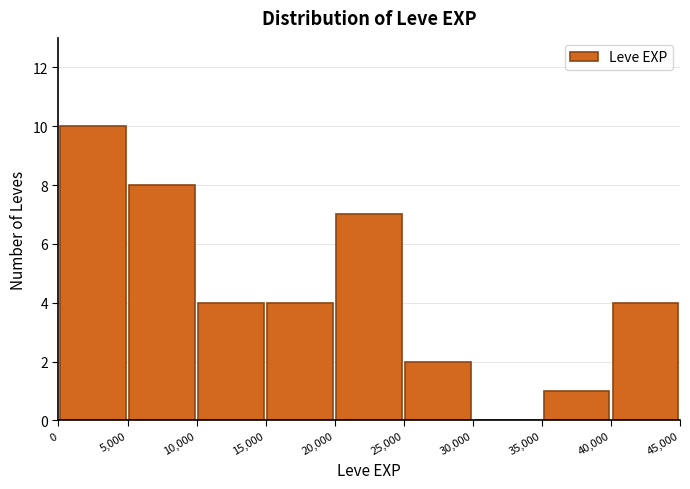

Reading left to right, list every bar in this chart as the range it spans on the x-axis followed by its height. The values are not printed on the chart, so give them approximately, as read against the axis.

0 to 5,000: 10
5,000 to 10,000: 8
10,000 to 15,000: 4
15,000 to 20,000: 4
20,000 to 25,000: 7
25,000 to 30,000: 2
30,000 to 35,000: 0
35,000 to 40,000: 1
40,000 to 45,000: 4